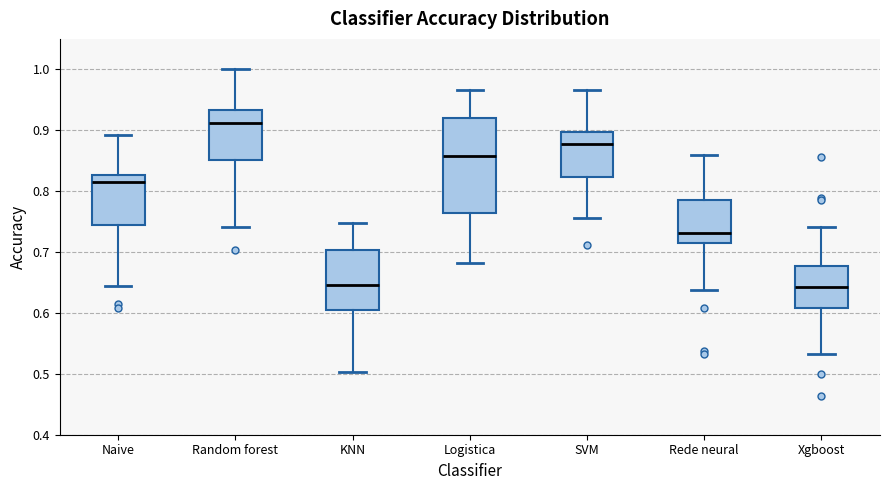

Comparing the boxes themselves (not the whiskers), which one is the tallest?

Logistica